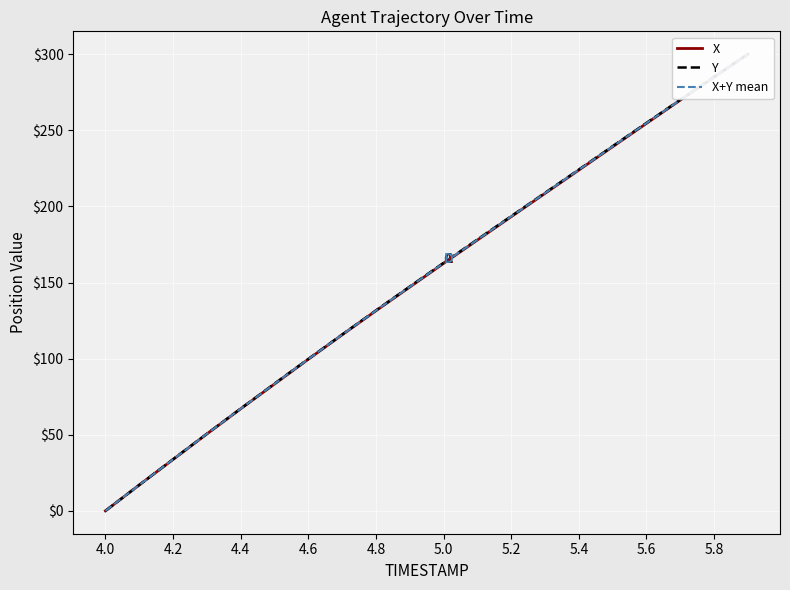

What are all the series names shown in the legend?

X, Y, X+Y mean